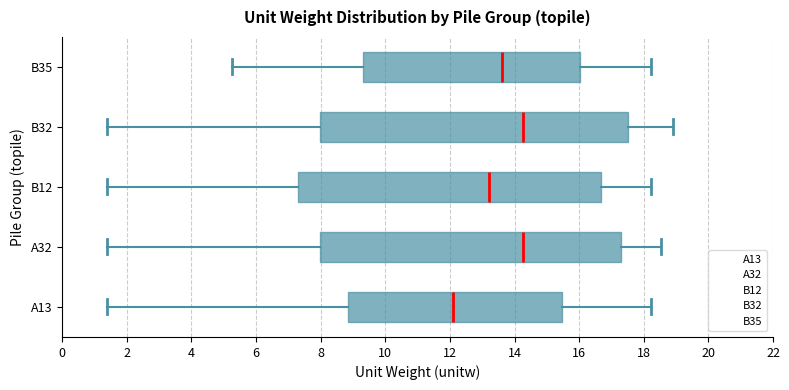

Reading bottom to top, transcribe this box plot: for each box, give where its median line is, the range the box spans, and where its two whiskers end, as read against the x-axis. The values are not printed on the chart, so give them approximately, as read against the axis.

A13: median 12.0, box 8.8 to 15.4, whiskers 1.4 to 18.2
A32: median 14.2, box 8.0 to 17.2, whiskers 1.4 to 18.6
B12: median 13.2, box 7.4 to 16.6, whiskers 1.4 to 18.2
B32: median 14.2, box 8.0 to 17.6, whiskers 1.4 to 19.0
B35: median 13.6, box 9.4 to 16.0, whiskers 5.2 to 18.2